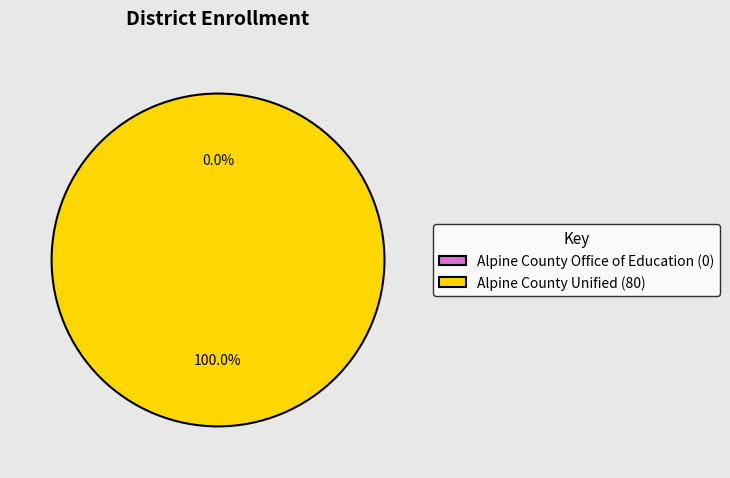

What is the total percentage of Alpine County Unified and Alpine County Office of Education?

100.0%